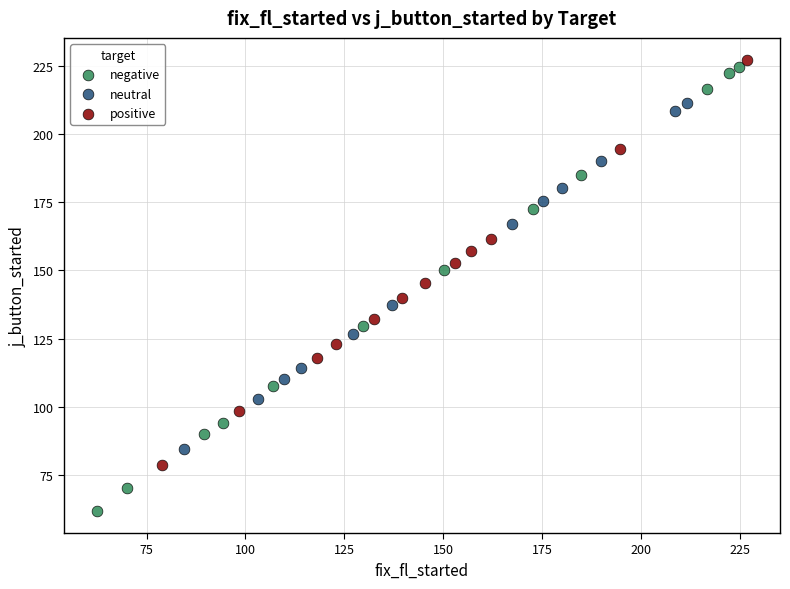

What are all the series names shown in the legend?

negative, neutral, positive